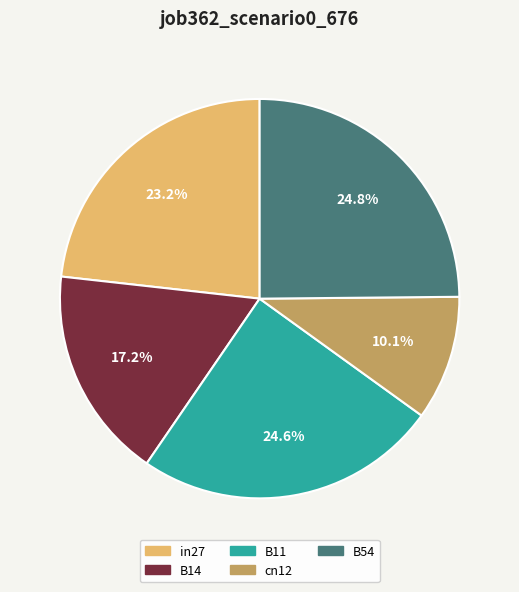

How many slices are in this pie chart?

5